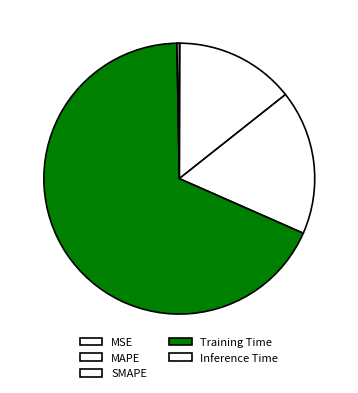

Does any single category account for the majority?

Yes